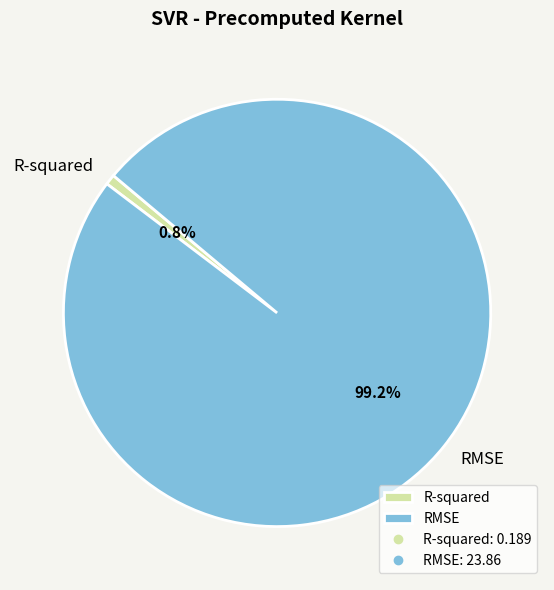

Is it true that R-squared is 10% of the pie?

False